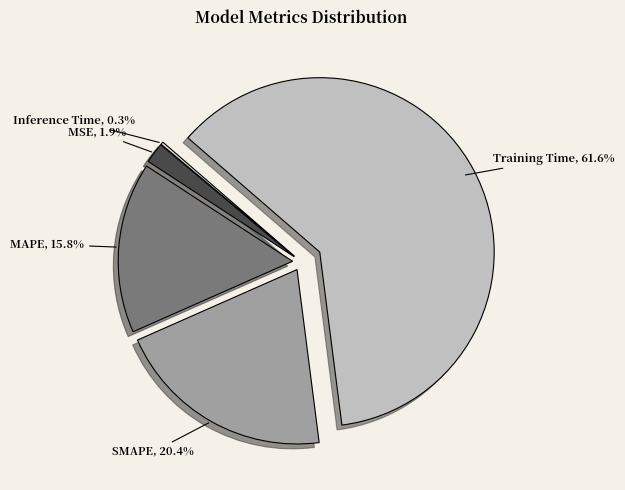

Combined, what portion of the pie is MSE and Training Time?

63.5%